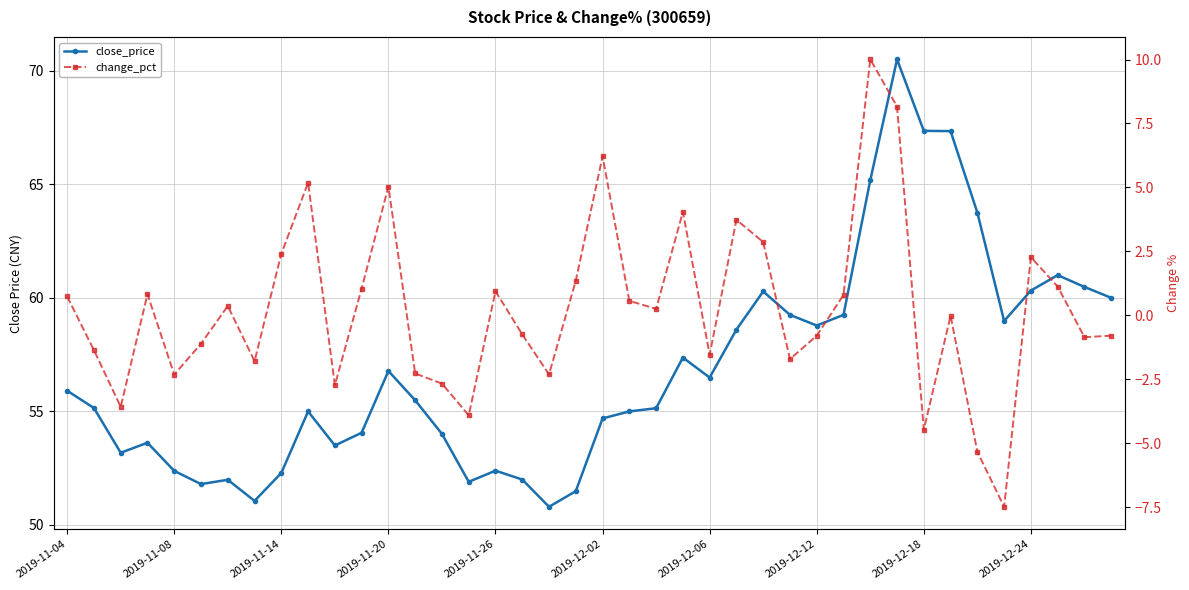

True or false: close_price and change_pct intersect in this chart.

False